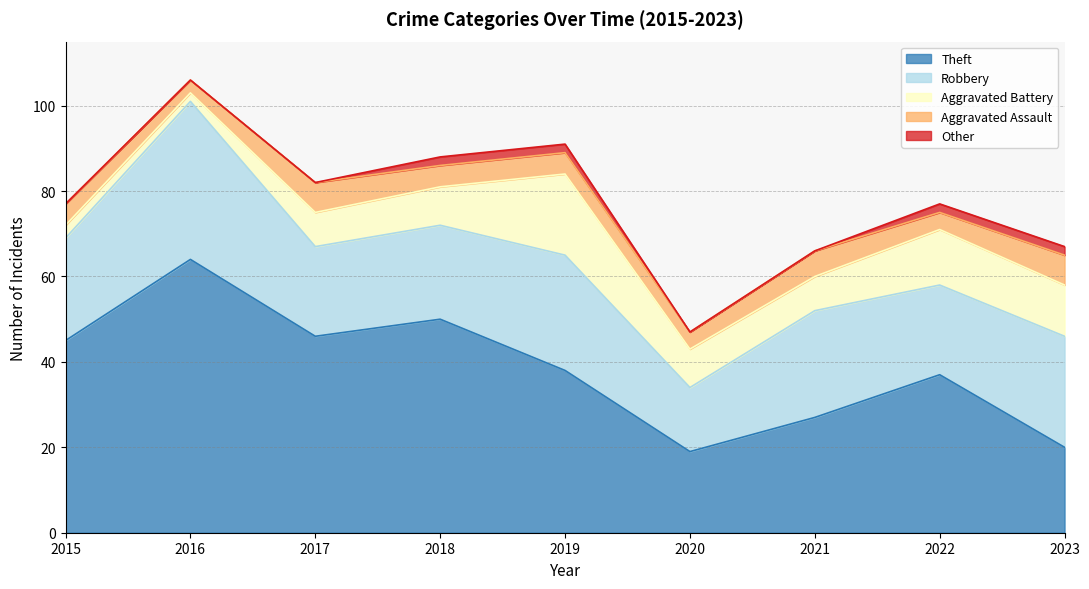

At 2020, list the series in order from largest to smallest.

Theft, Robbery, Aggravated Battery, Aggravated Assault, Other